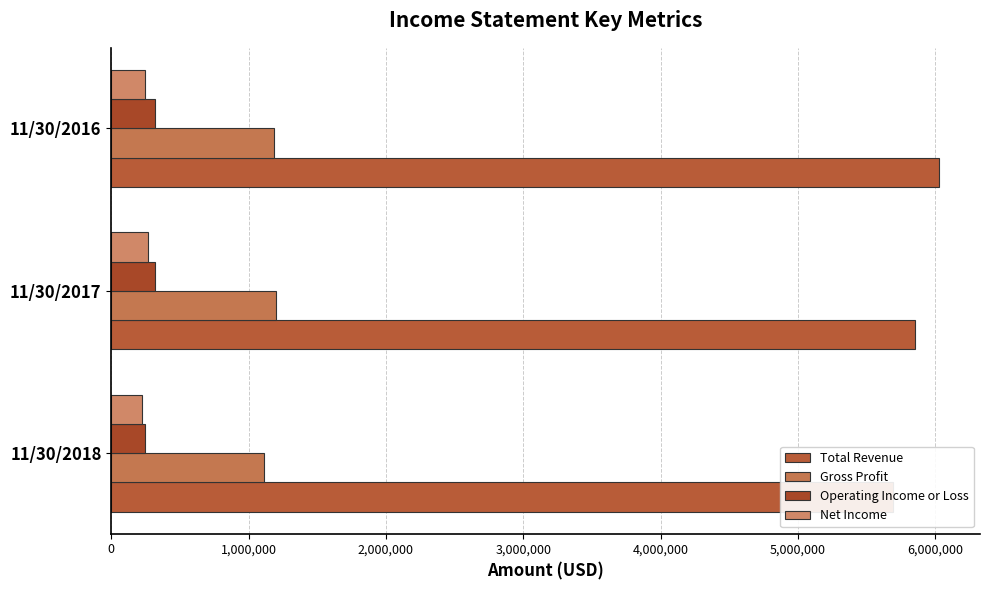

What is the total value across all series at 11/30/2018?

7267992